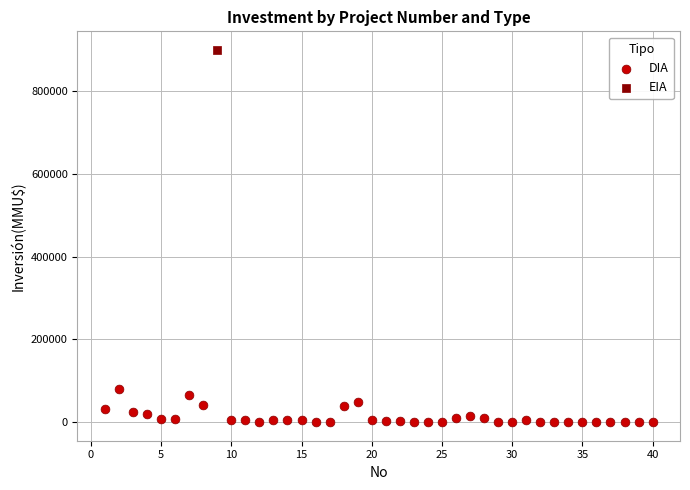

What are all the series names shown in the legend?

DIA, EIA